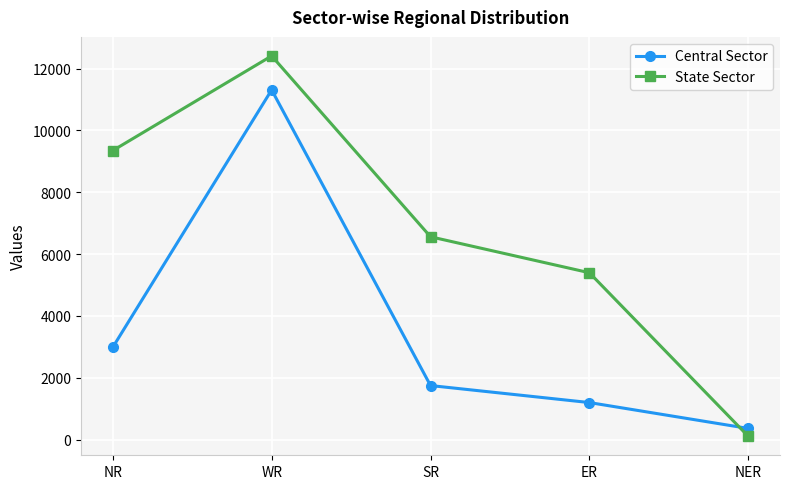

What is the value of the Central Sector point at the 2nd from the left?

11312